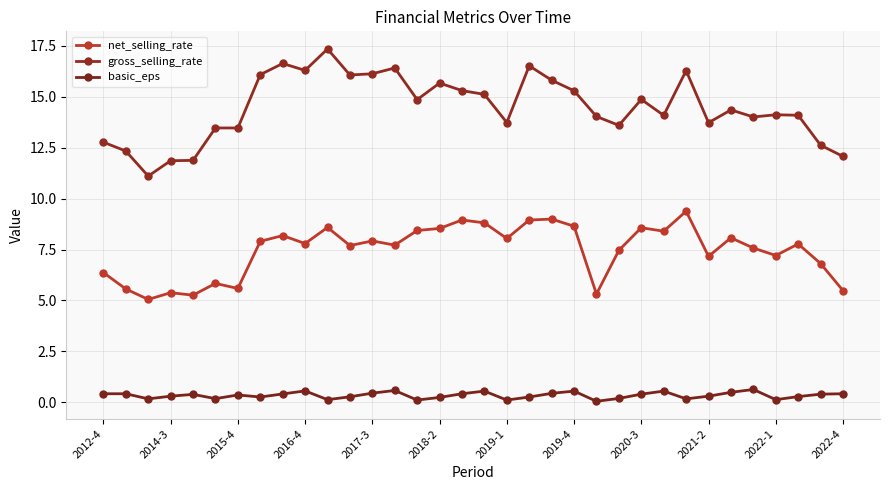

Count the number of categories in the chart.

34